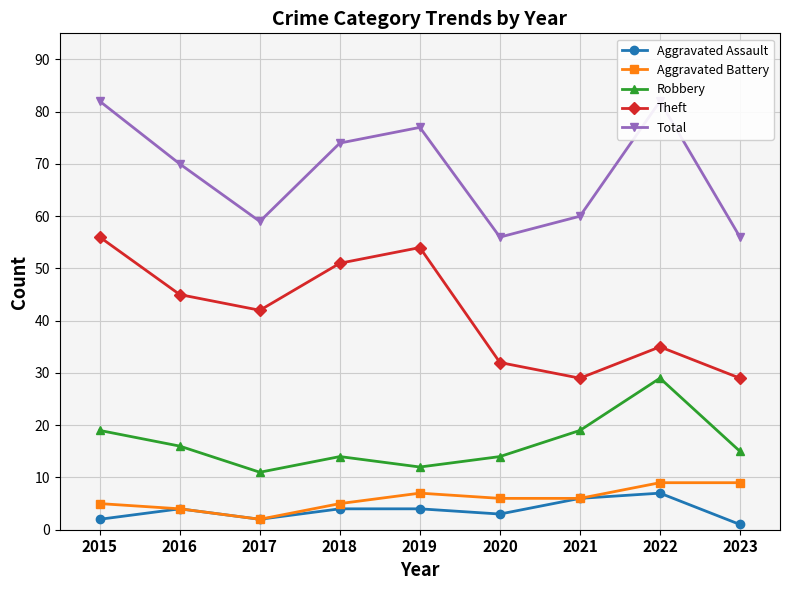

What is the approximate value of Aggravated Assault at 2015?

2